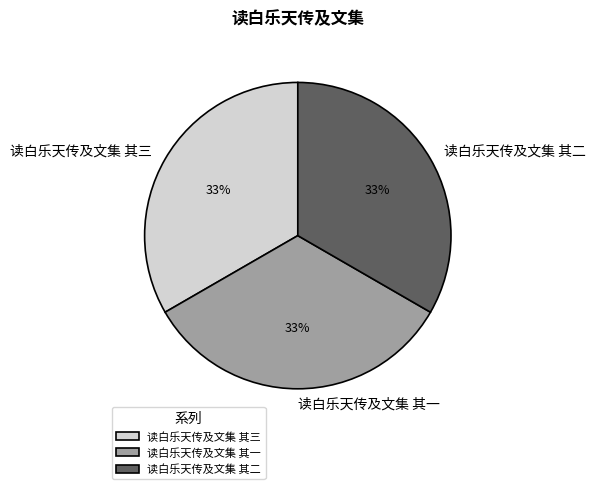

Is the sum of 读白乐天传及文集 其二 and 读白乐天传及文集 其一 greater than half?

Yes